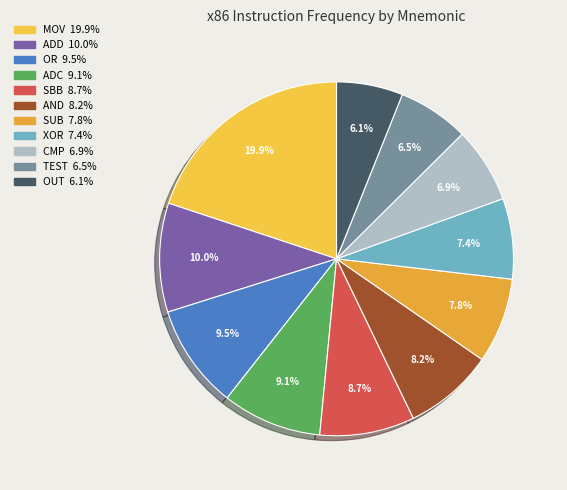

How many slices are in this pie chart?

11